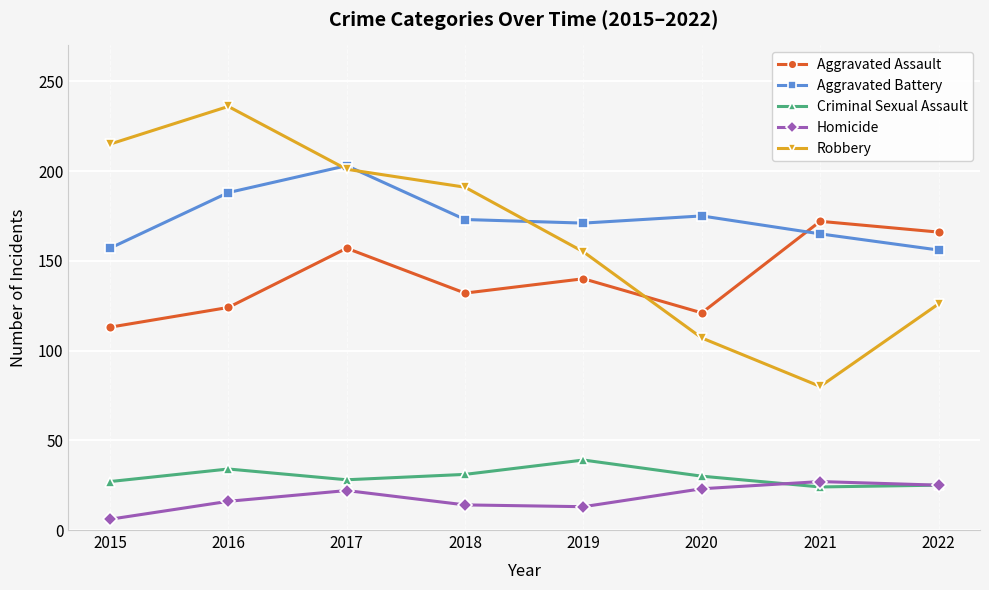

What is the sum of all Aggravated Battery values?

1388